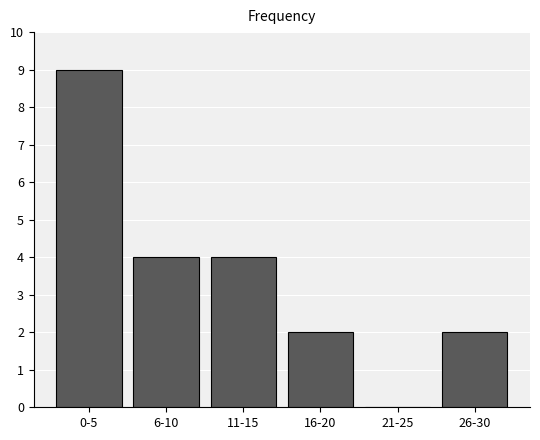

Reading right to left, extract all data points from this chart.

26-30=2	21-25=0	16-20=2	11-15=4	6-10=4	0-5=9